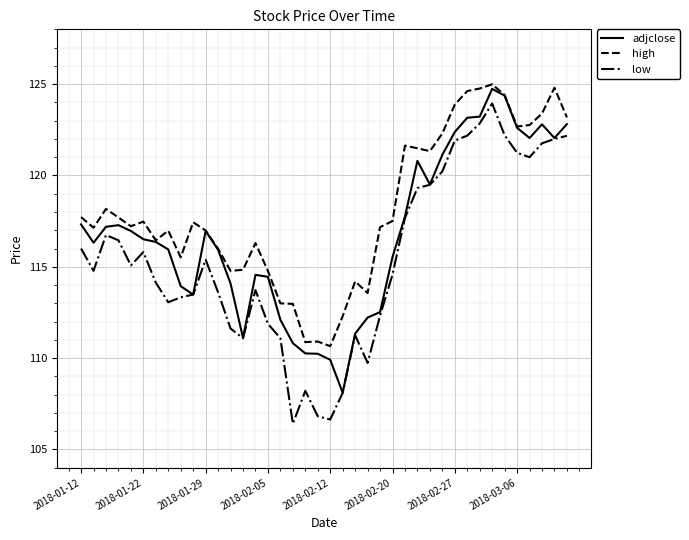

True or false: high and low cross at least once.

False